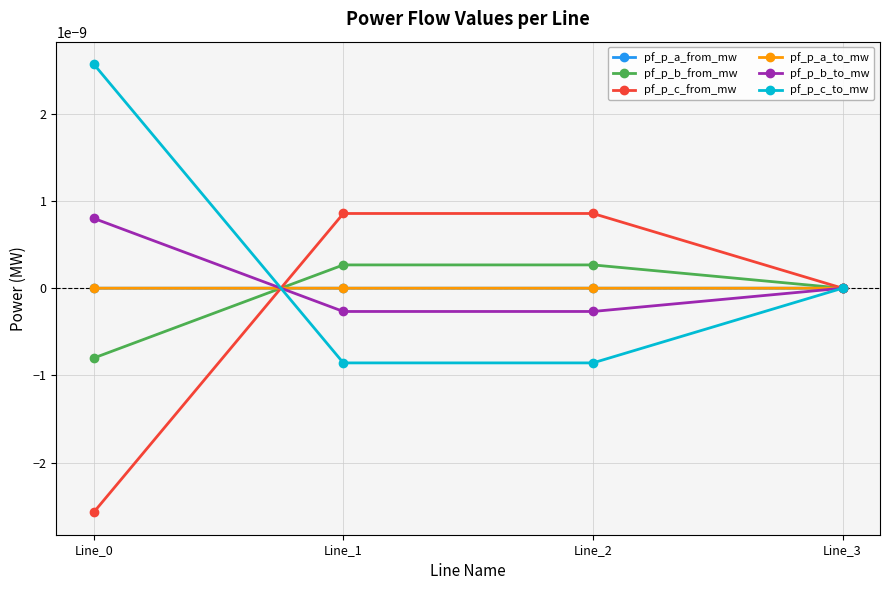

Does the chart have visible grid lines?

Yes